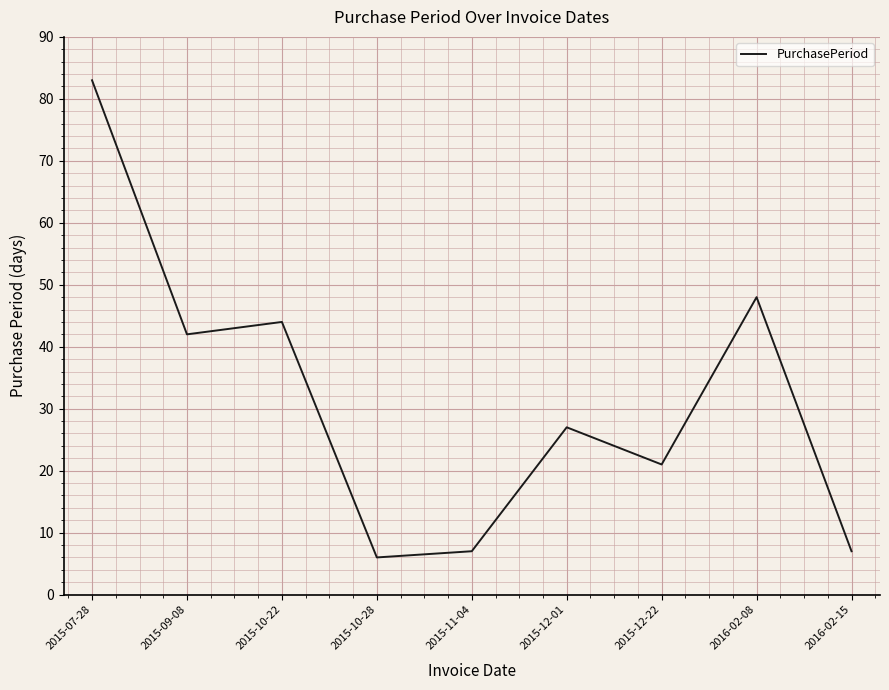

Reading left to right, transcribe all the data shown in this chart.

2015-07-28=83	2015-09-08=42	2015-10-22=44	2015-10-28=6	2015-11-04=7	2015-12-01=27	2015-12-22=21	2016-02-08=48	2016-02-15=7